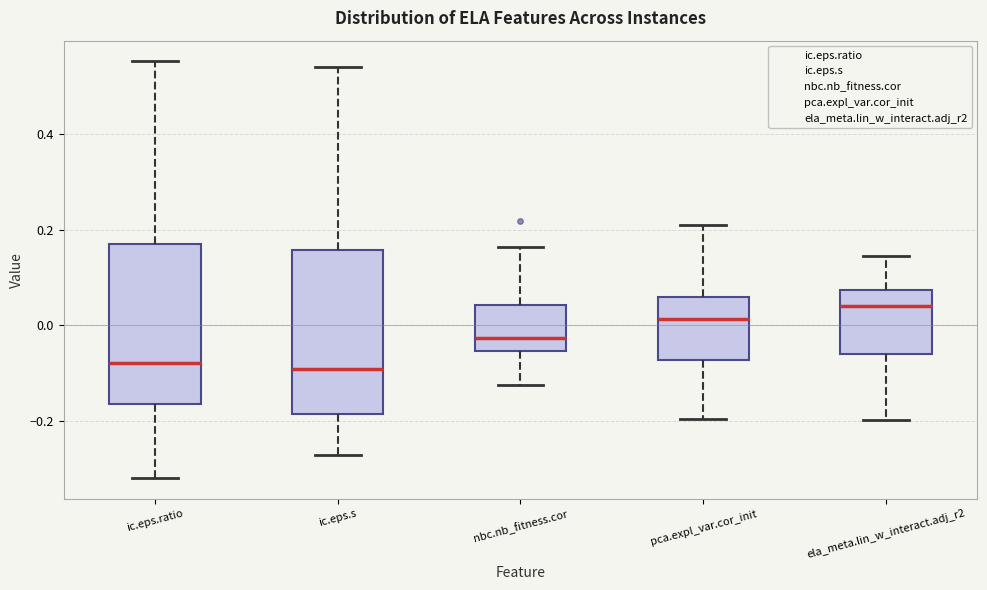

Reading left to right, read every box against the y-axis: the position of its median line, the range the box covers, and the ends of its whiskers. The values are not printed on the chart, so give them approximately, as read against the axis.

ic.eps.ratio: median -0.08, box -0.16 to 0.16, whiskers -0.32 to 0.56
ic.eps.s: median -0.10, box -0.18 to 0.16, whiskers -0.28 to 0.54
nbc.nb_fitness.cor: median -0.02, box -0.06 to 0.04, whiskers -0.12 to 0.16
pca.expl_var.cor_init: median 0.02, box -0.08 to 0.06, whiskers -0.20 to 0.22
ela_meta.lin_w_interact.adj_r2: median 0.04, box -0.06 to 0.08, whiskers -0.20 to 0.14